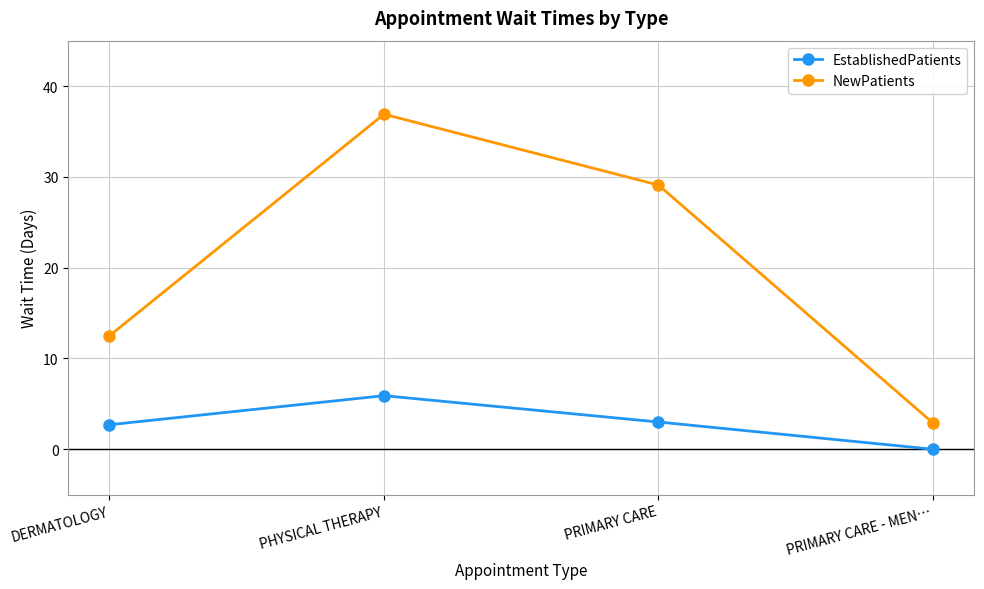

At how many categories does at least one series exceed 9?

3